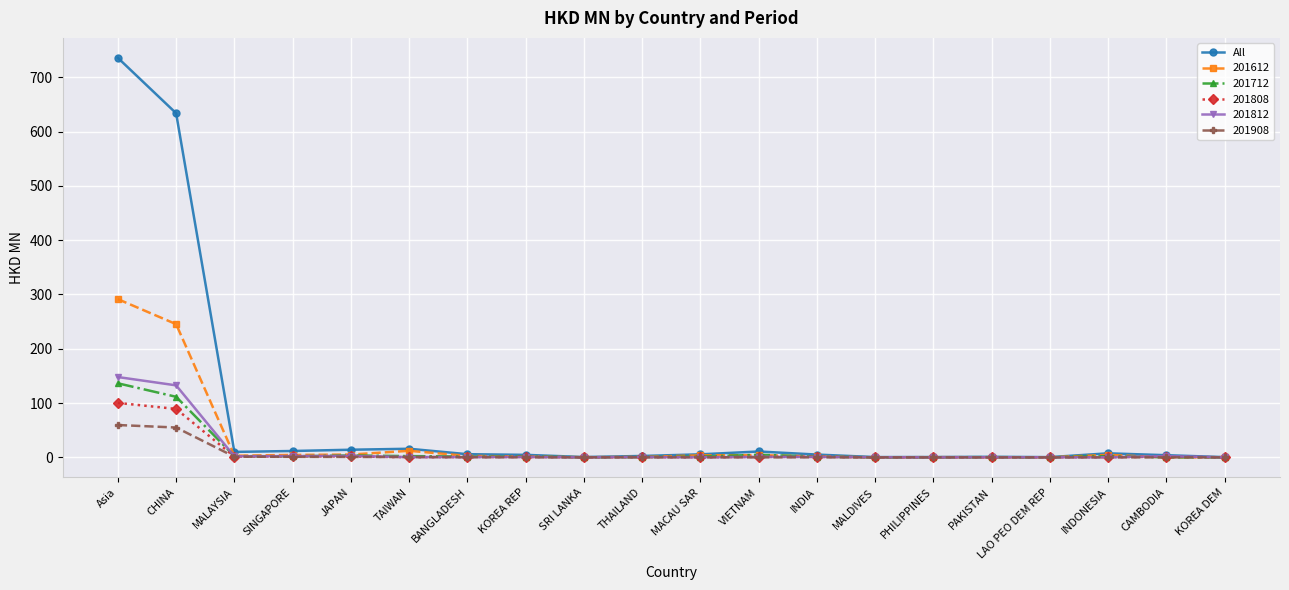

Does the chart display data point markers on the line(s)?

Yes